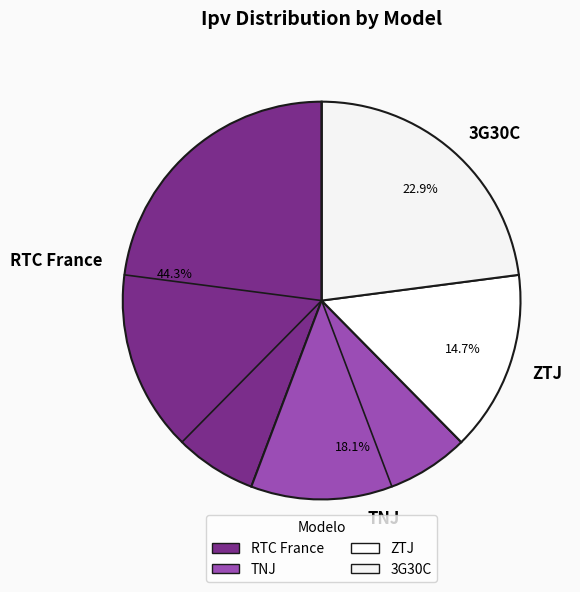

What percentage is the ZTJ slice, to the nearest percent?

15%